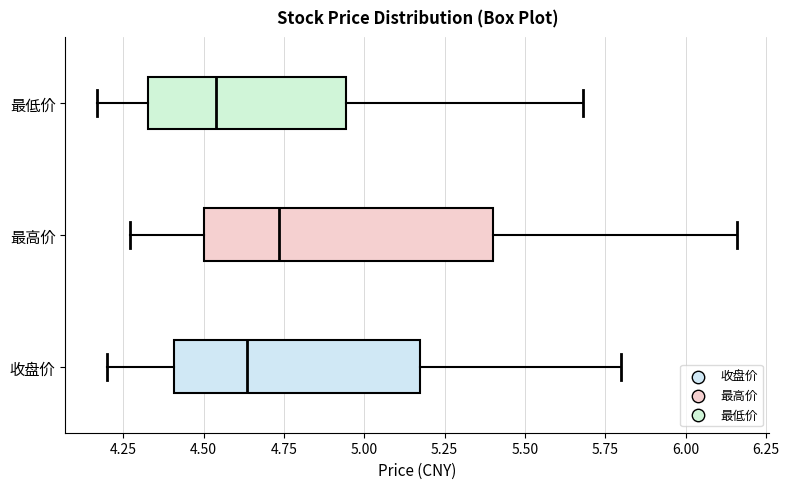

Which box is the widest, from its left edge to its right edge?

最高价